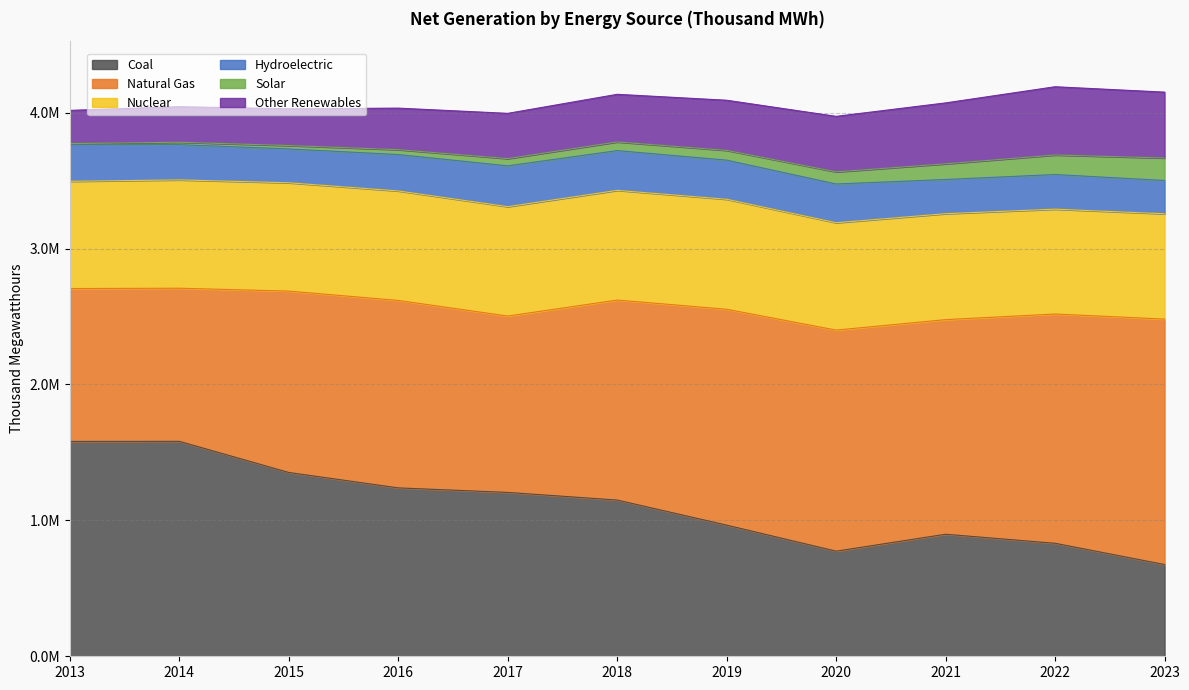

The value of Hydroelectric at 2023 is 245002. True or false?

True